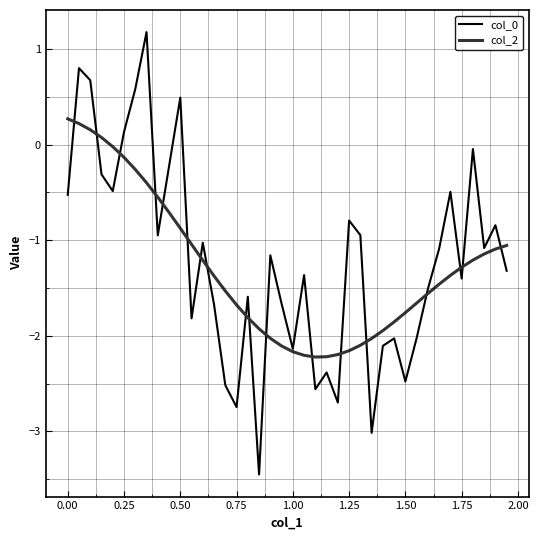

What is the greatest value displayed?

1.2